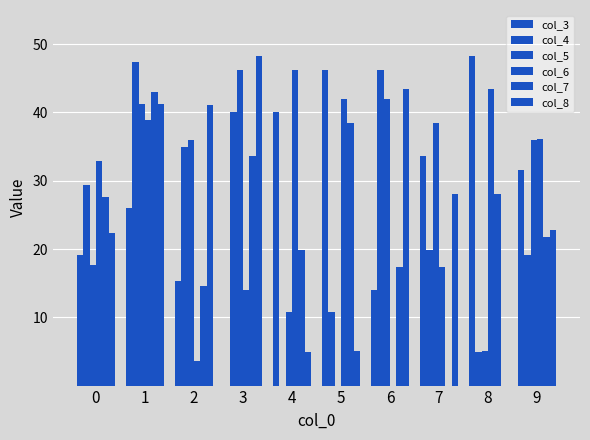

How many values in the col_5 series exceed 35?

6